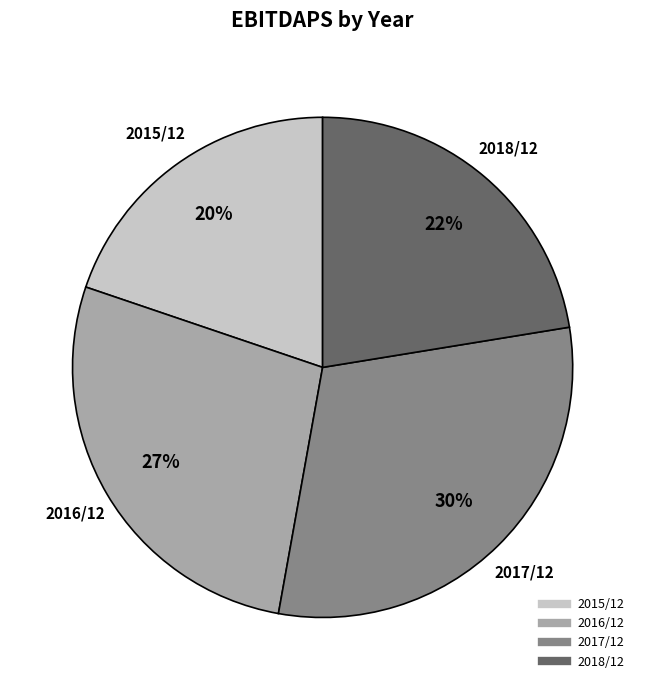

Is there any slice that represents more than half of the pie?

No